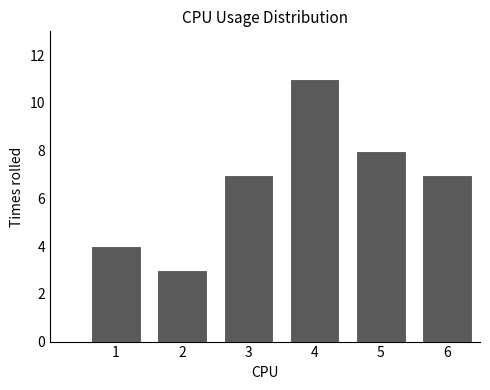

Reading left to right, transcribe all the data shown in this chart.

4	3	7	11	8	7